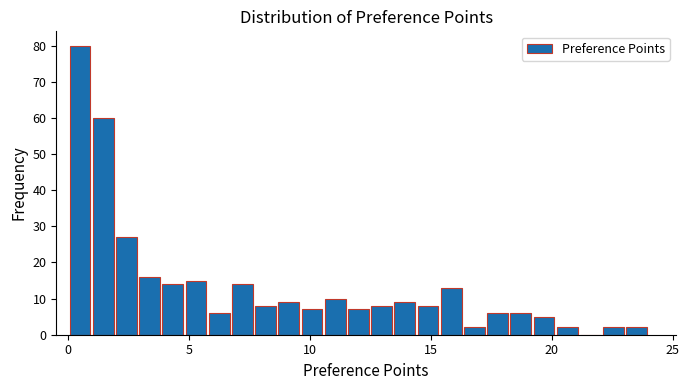

Read against the x-axis, roughly where is the centre of the tallest bar?

0.5